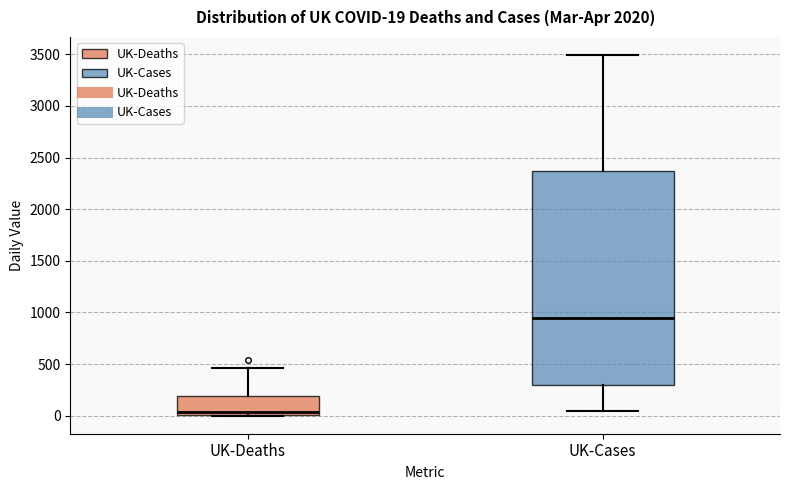

Comparing the boxes themselves (not the whiskers), which one is the tallest?

UK-Cases